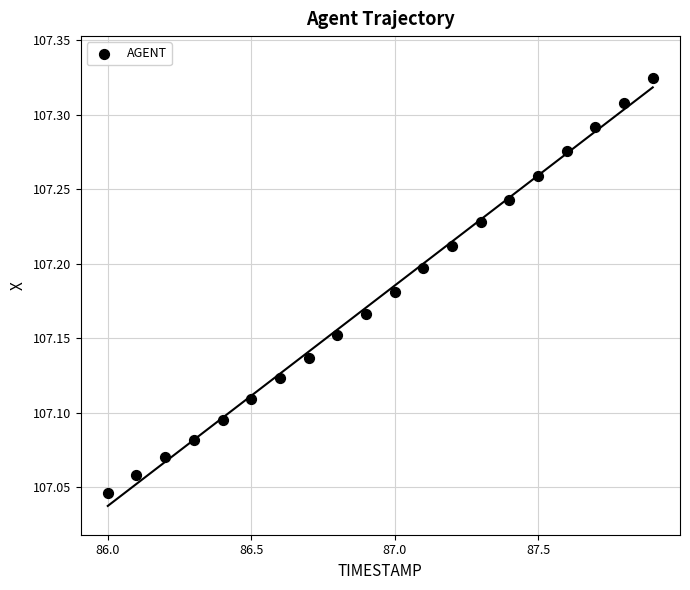

What is the range of Y values (max minus min)?

0.3